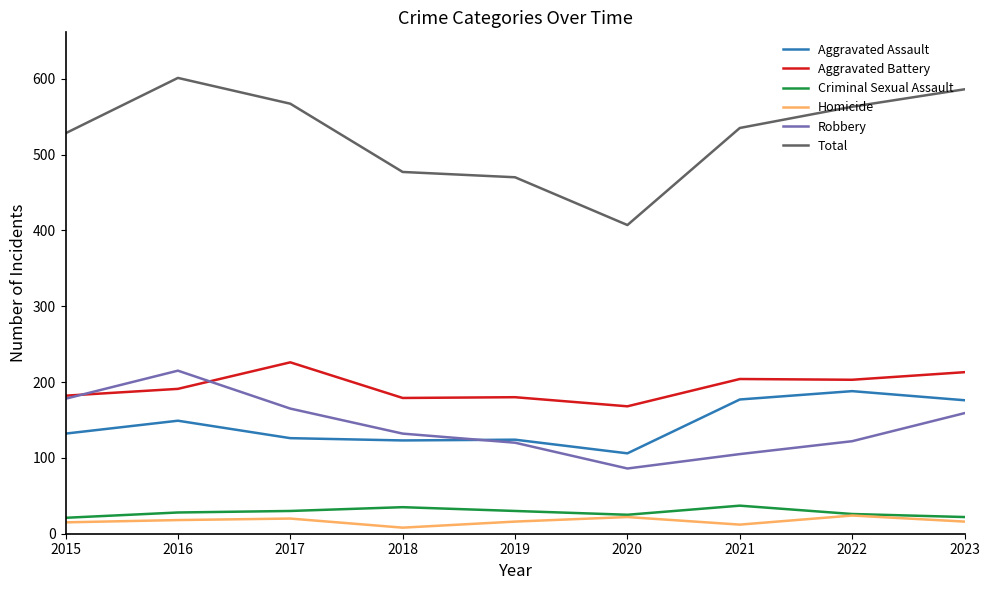

What is the minimum value shown in the chart?

8